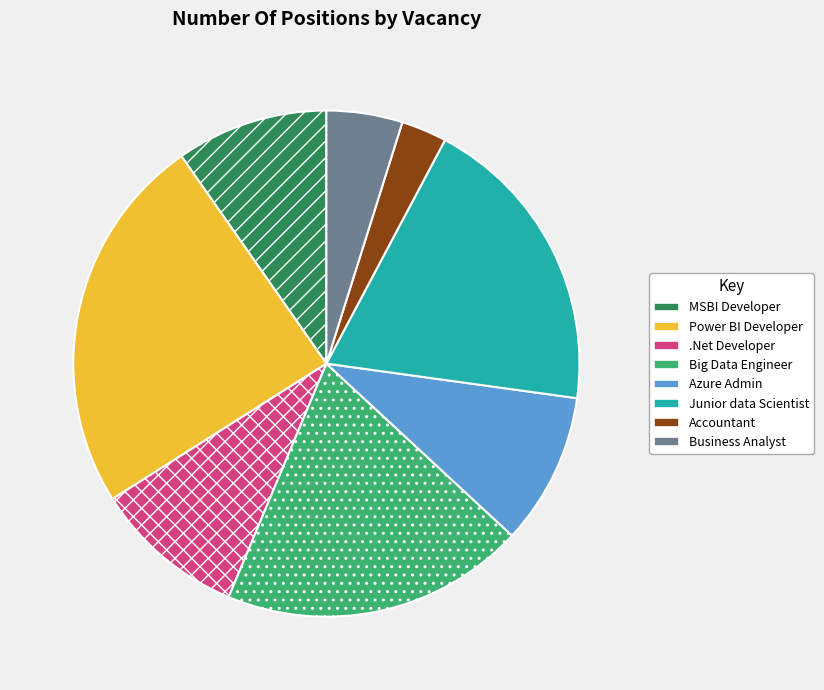

Which category has the biggest portion of the pie?

Power BI Developer